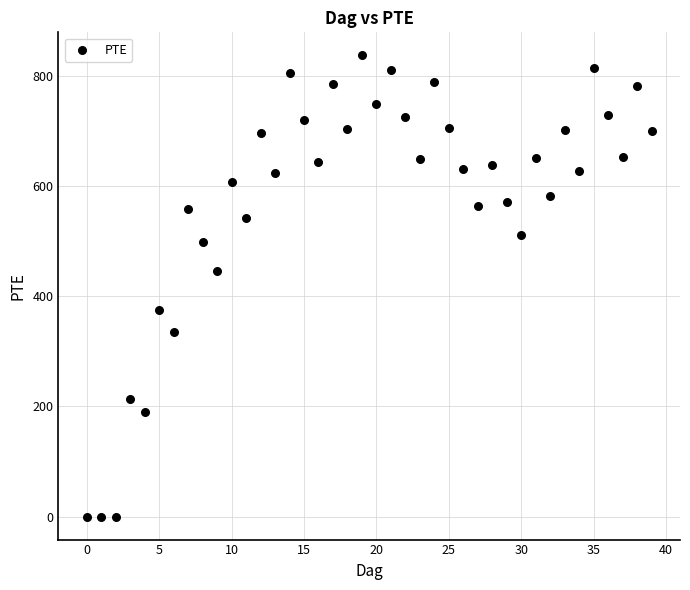

What is the range of Y values (max minus min)?

837.0